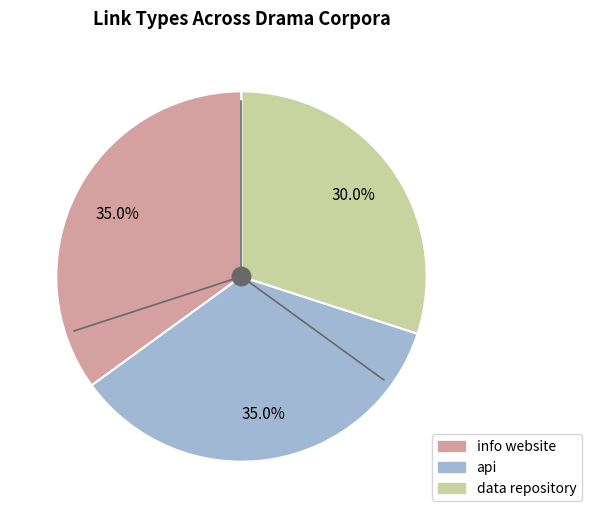

Is there any slice that represents more than half of the pie?

No